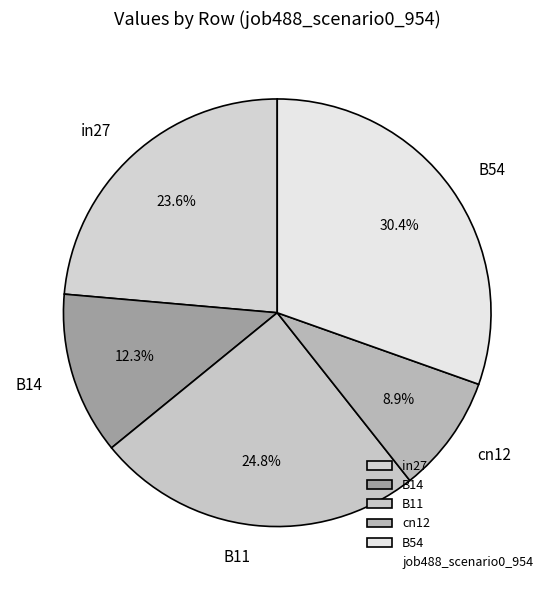

Rank the categories by value from highest to lowest.

B54, B11, in27, B14, cn12